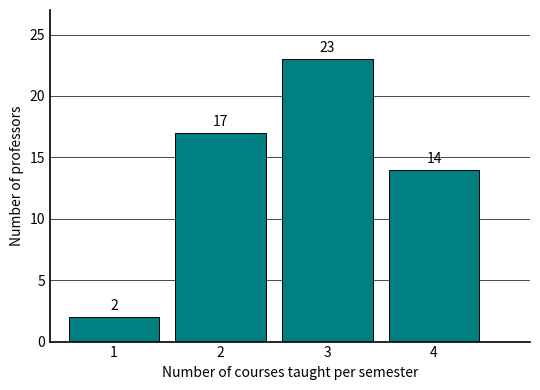

Reading left to right, list all the values displayed in this chart.

1=2	2=17	3=23	4=14